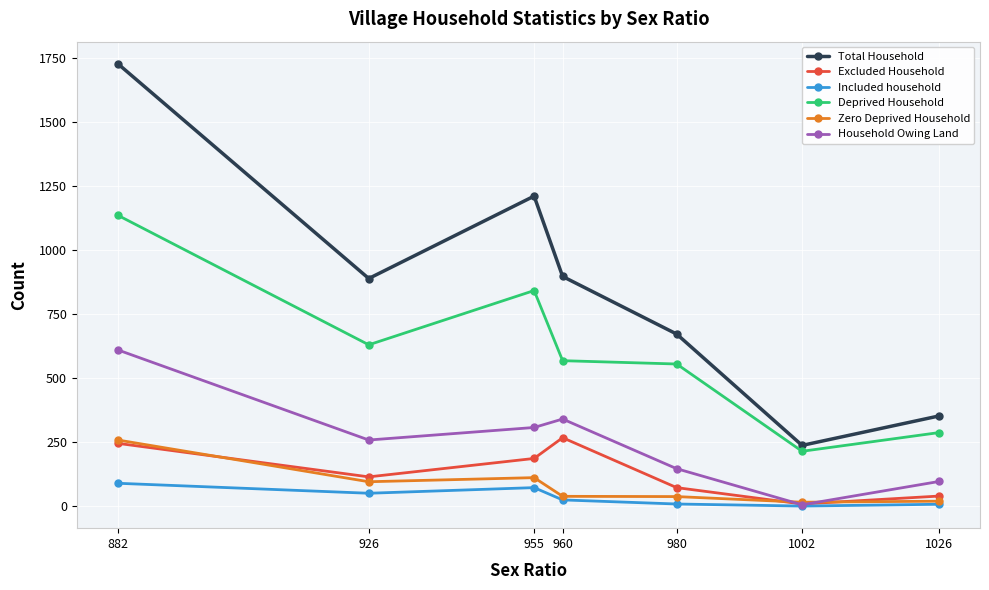

True or false: Total Household has a value of 1200 at 960.

False